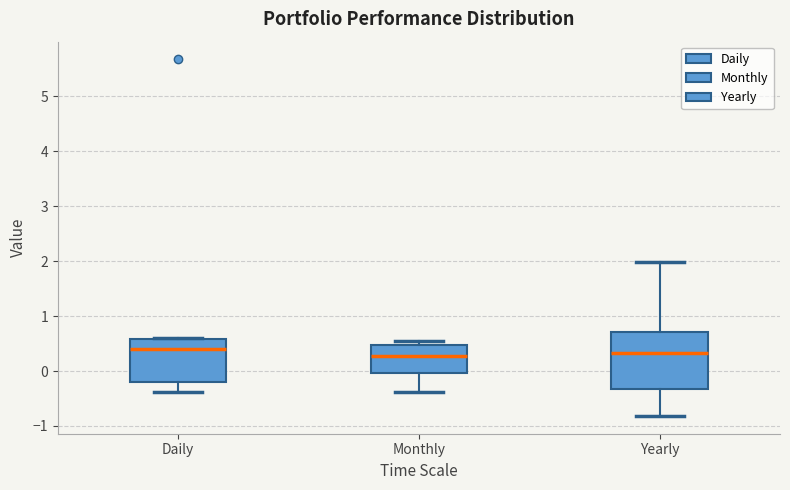

Where is the upper edge of the box for Monthly on the y-axis? The values are not printed on the chart, so give them approximately, as read against the axis.

0.5